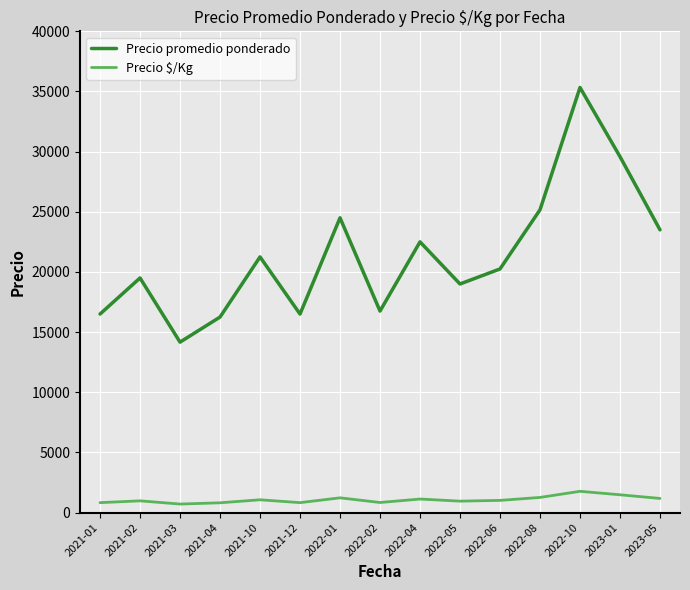

Is the value of Precio $/Kg at 2021-04 greater than the value of Precio promedio ponderado at 2022-08?

No